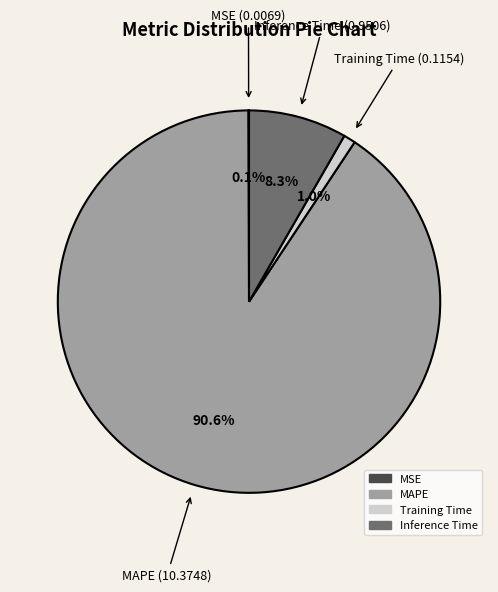

Which has a higher value, Inference Time or MAPE?

MAPE